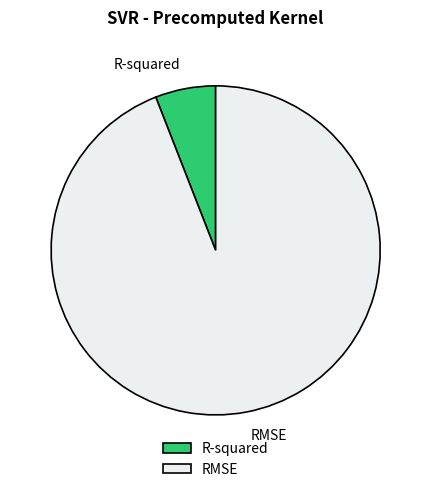

Combined, do R-squared and RMSE account for over 50%?

Yes